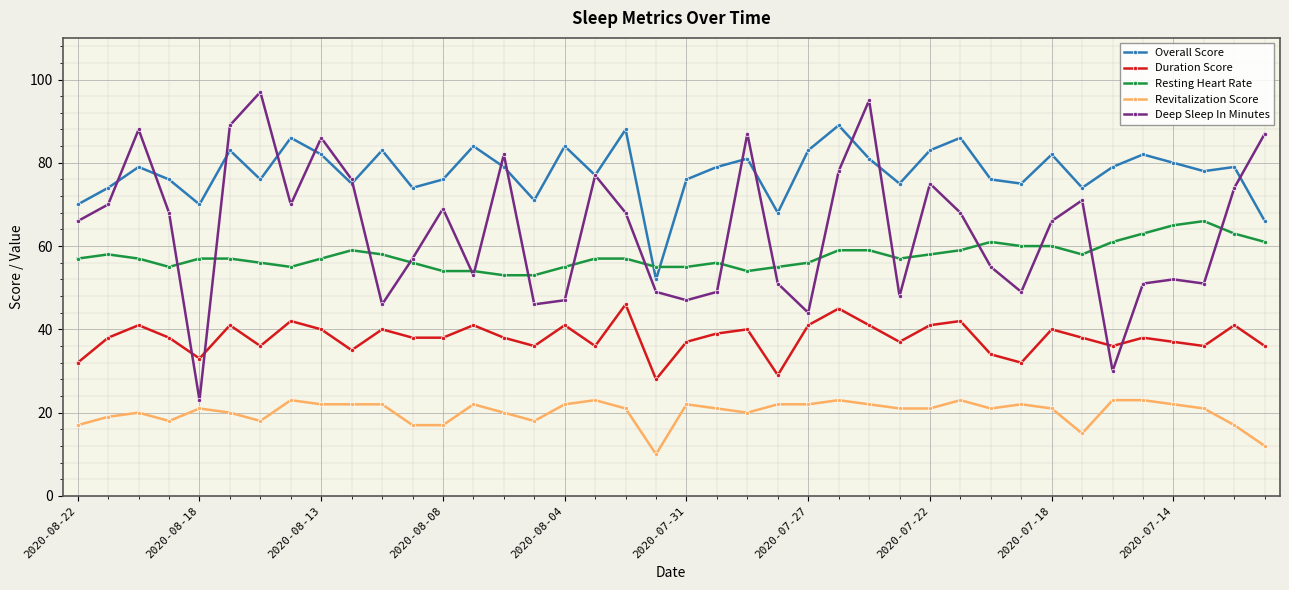

What is the maximum value for Revitalization Score?

23